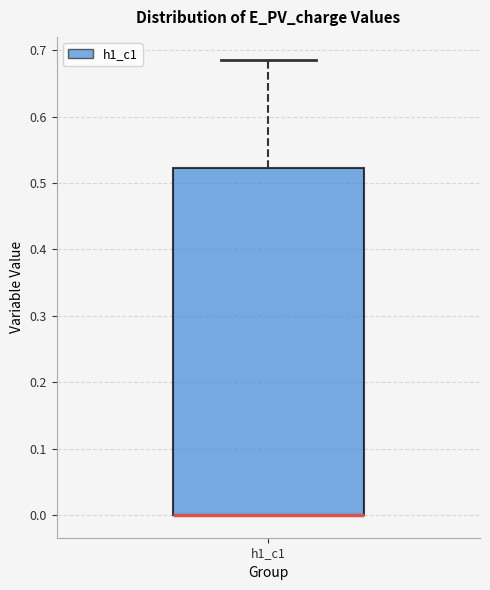

Read this box plot against the y-axis: the position of the median line, the range covered by the box, and the ends of both whiskers. The values are not printed on the chart, so give them approximately, as read against the axis.

median 0.00 (drawn on the box's lower edge), box 0.00 to 0.52, whiskers 0.00 to 0.69